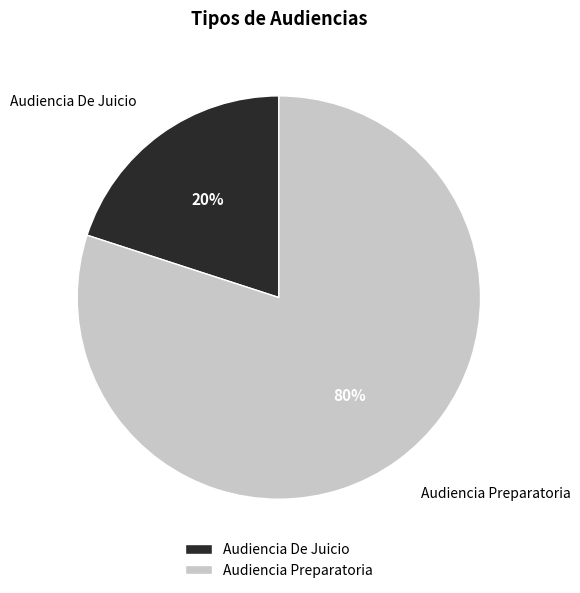

Which category accounts for the majority?

Audiencia Preparatoria